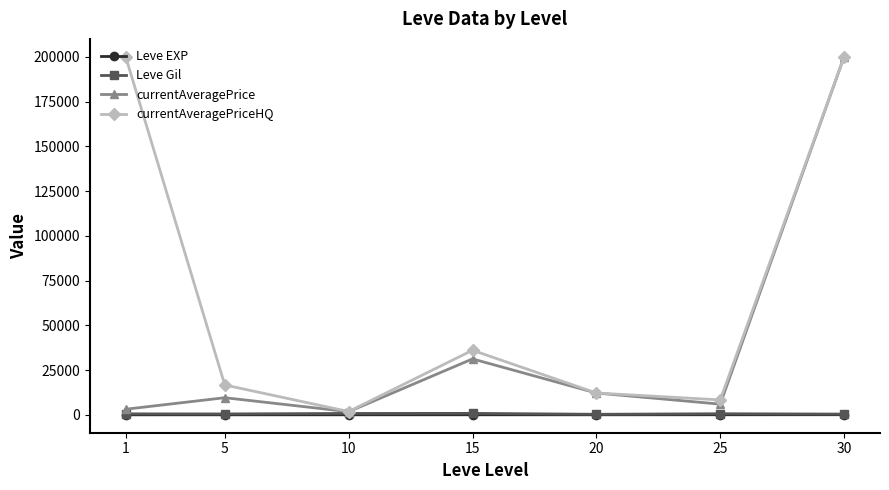

What is the value of the Leve Gil point at the 1st from the left?

531.7